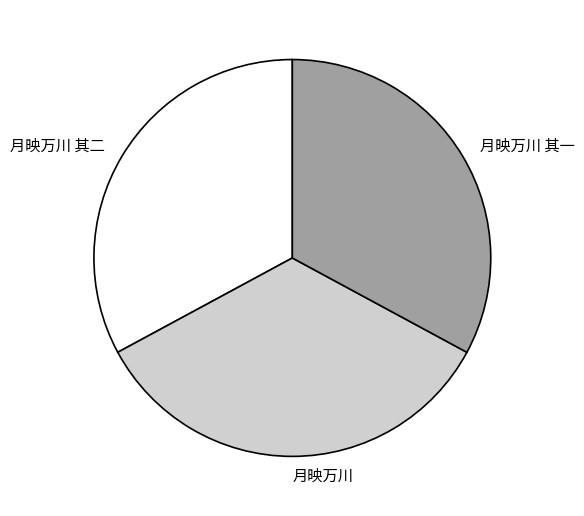

Do 月映万川 and 月映万川 其一 together represent more than half of the pie?

Yes